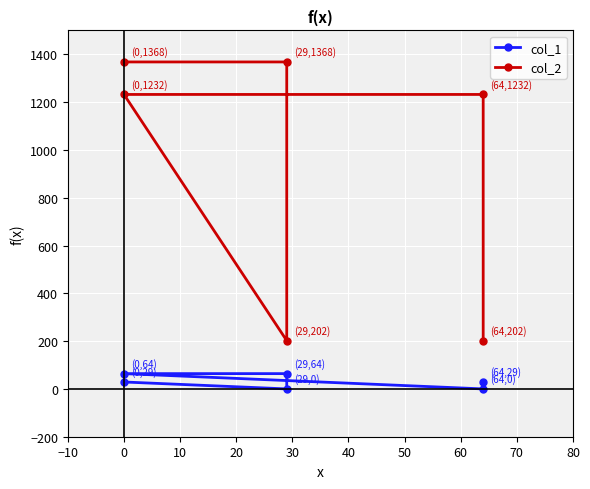

Count the col_2 values in the range 202 to 1368.

6